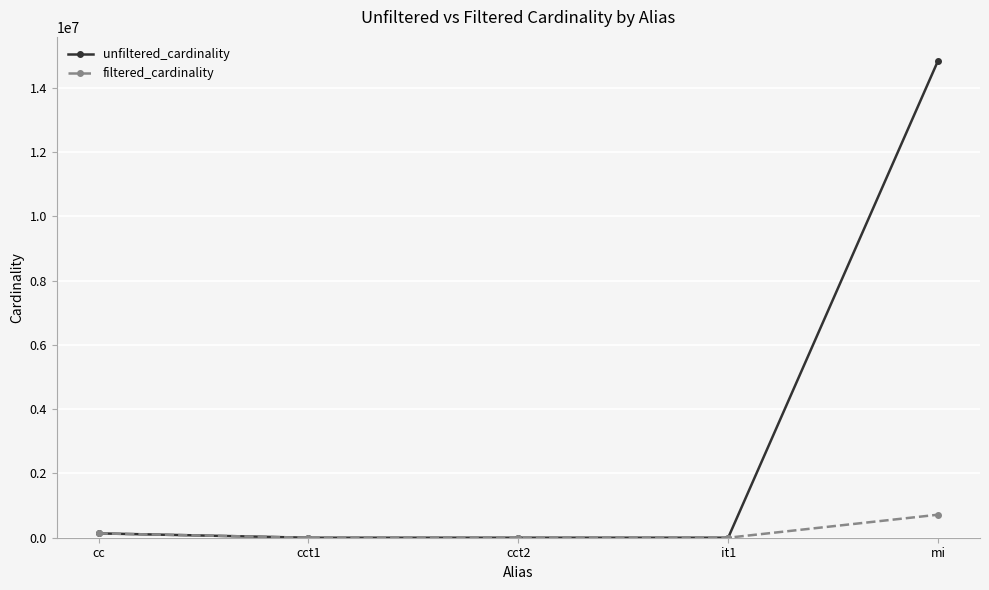

Between cc and mi, which series saw the biggest shift?

unfiltered_cardinality